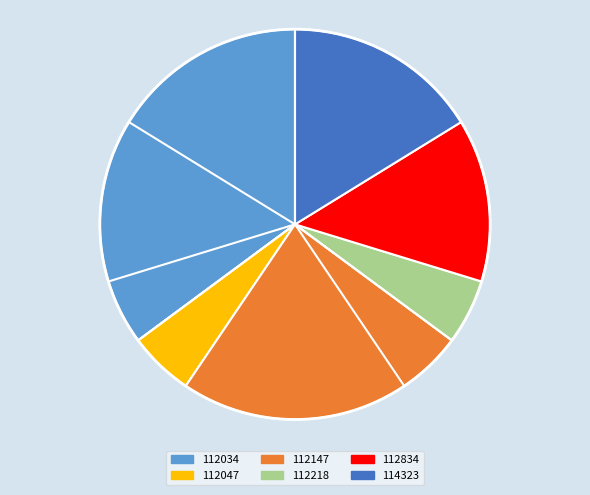

Which category has the biggest portion of the pie?

112034